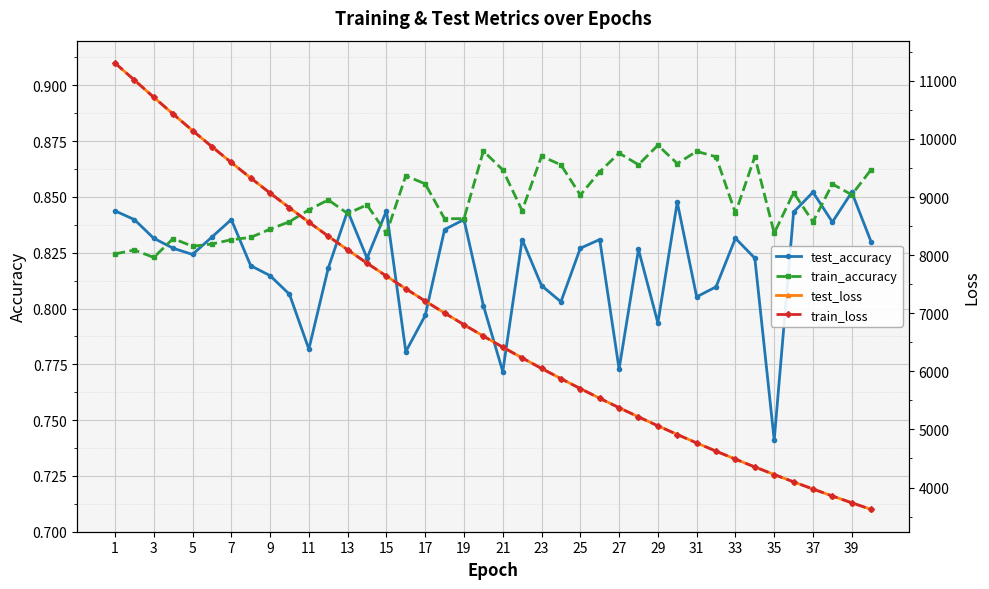

Where does the test_loss series first go above 6607?

1